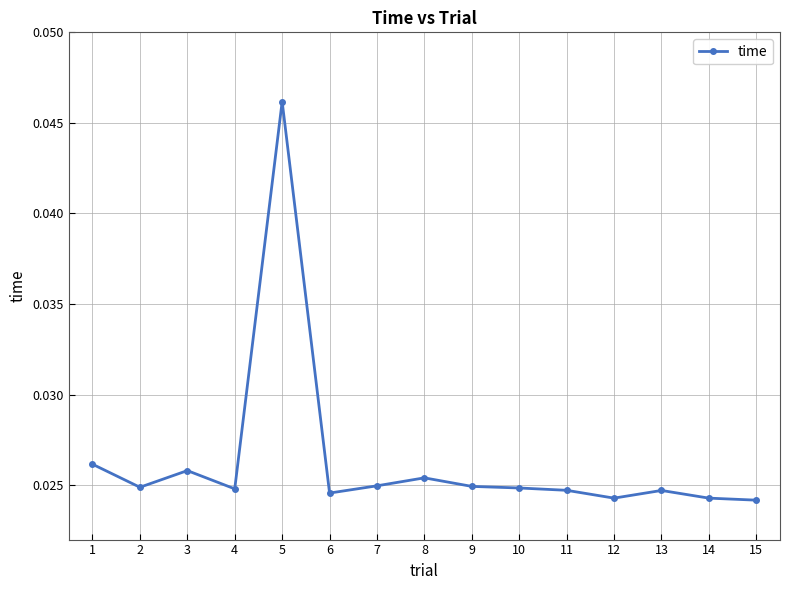

Which label corresponds to the largest value in the chart?

5